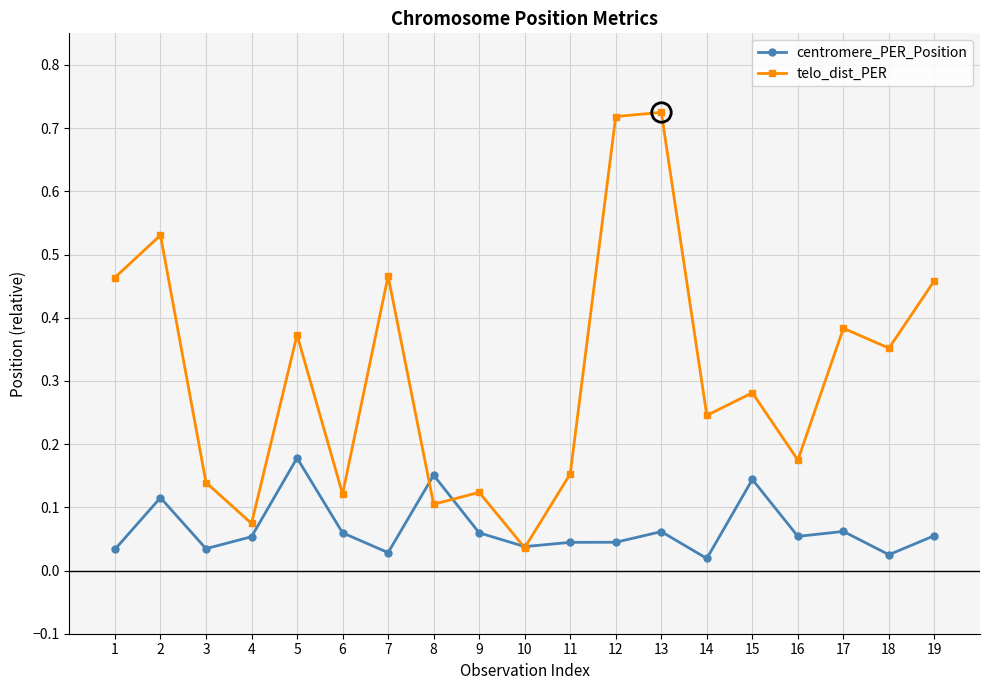

True or false: centromere_PER_Position has more than 0 points higher than both neighbors.

True